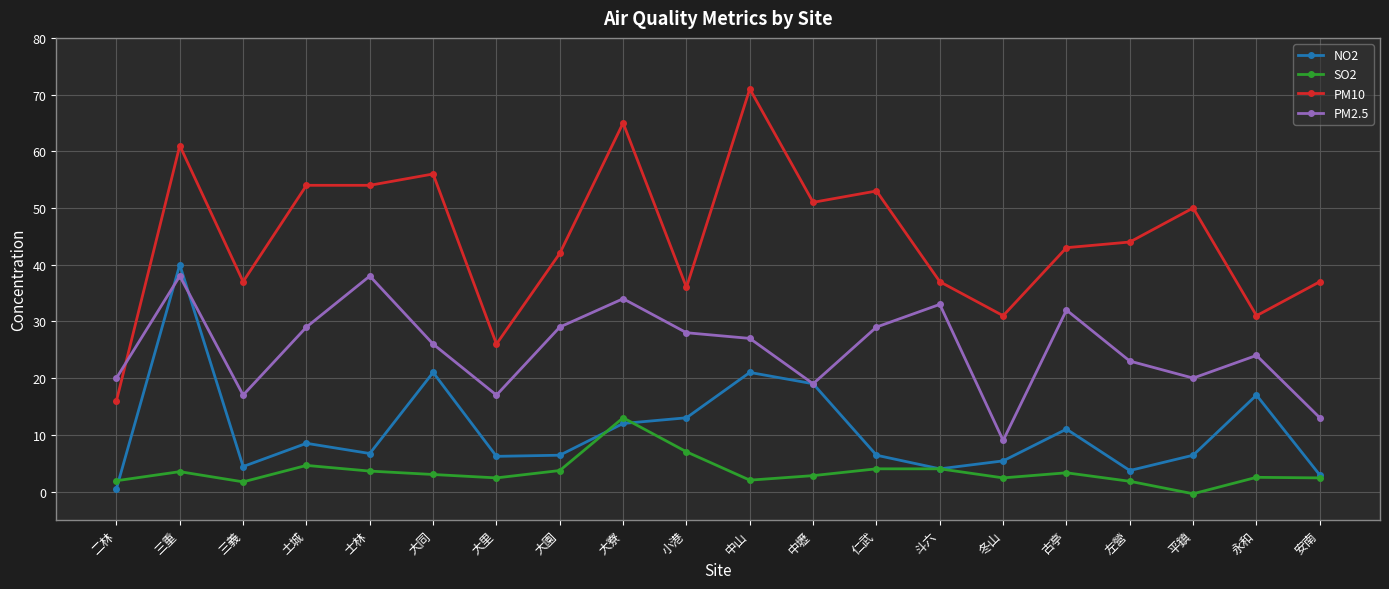

True or false: PM2.5 has more than 1 points higher than both neighbors.

True